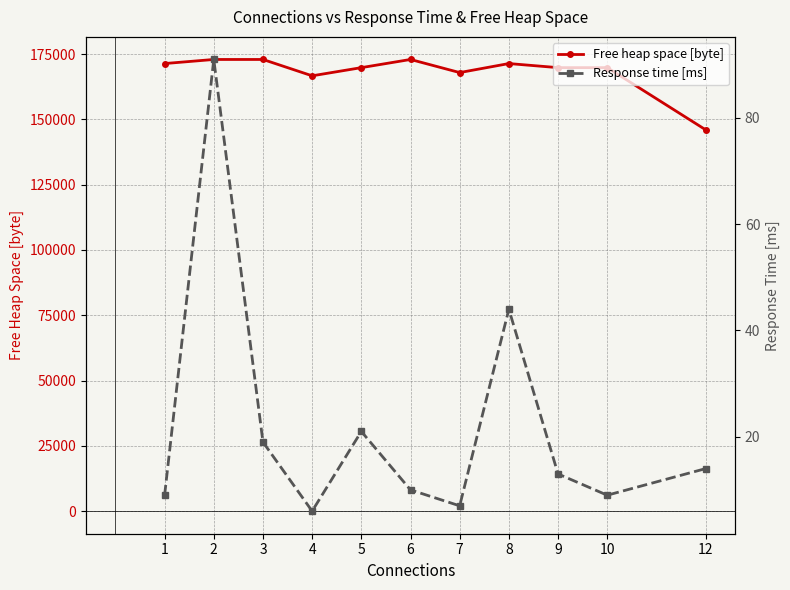

True or false: Free heap space [byte] has a value of 169828 at 9.

True